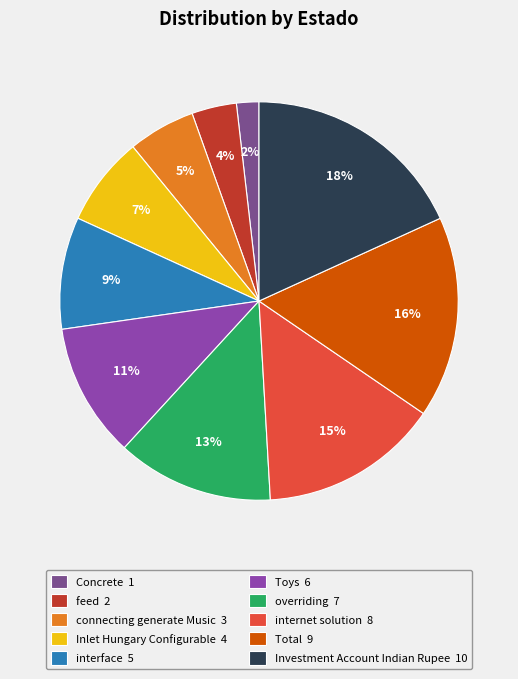

Is feed the majority of the pie?

No